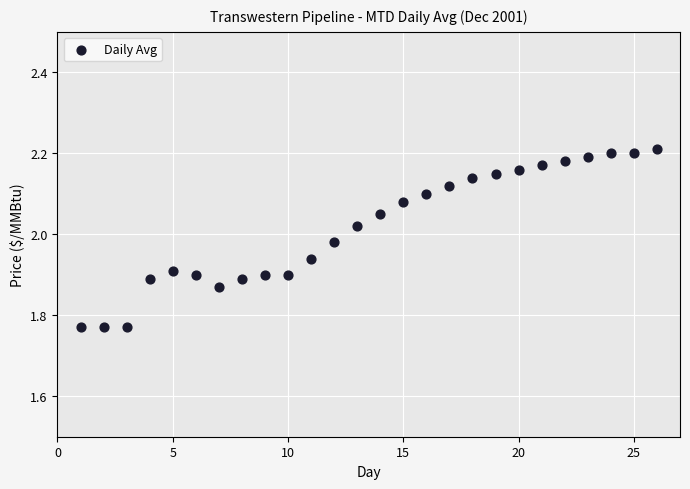

What is the range of X values (max minus min)?

25.0